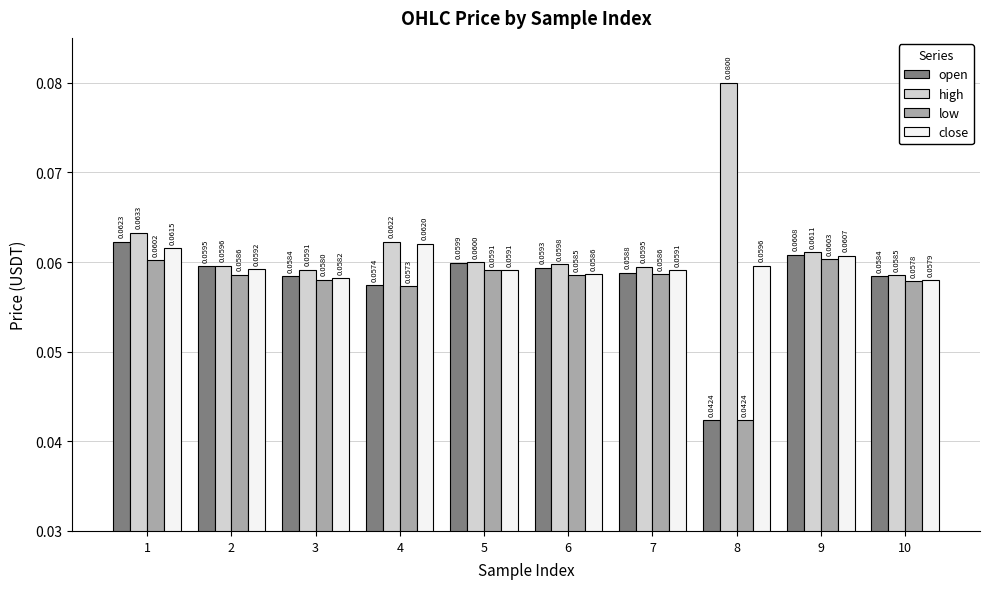

Rank the series at 7 from lowest to highest value.

low, open, close, high